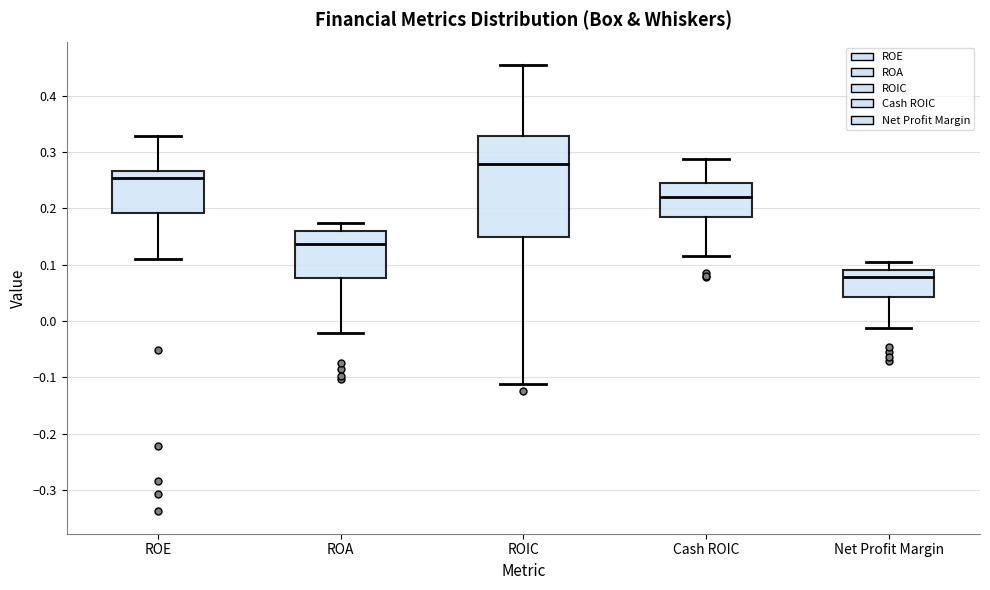

Reading left to right, read every box against the y-axis: the position of its median line, the range the box covers, and the ends of its whiskers. The values are not printed on the chart, so give them approximately, as read against the axis.

ROE: median 0.25, box 0.19 to 0.27, whiskers 0.11 to 0.33
ROA: median 0.14, box 0.08 to 0.16, whiskers -0.02 to 0.17
ROIC: median 0.28, box 0.15 to 0.33, whiskers -0.11 to 0.46
Cash ROIC: median 0.22, box 0.18 to 0.24, whiskers 0.12 to 0.29
Net Profit Margin: median 0.08, box 0.04 to 0.09, whiskers -0.01 to 0.11